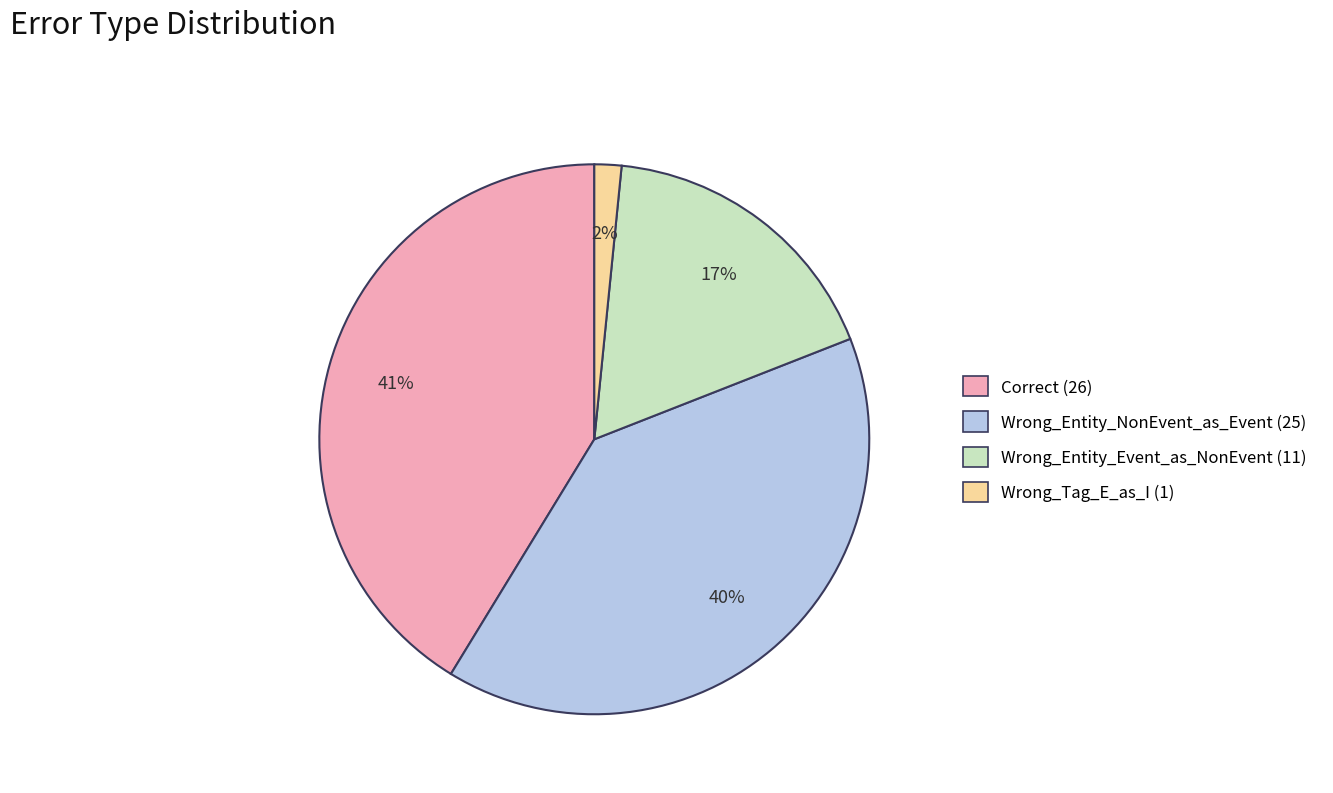

How many slices are in this pie chart?

4